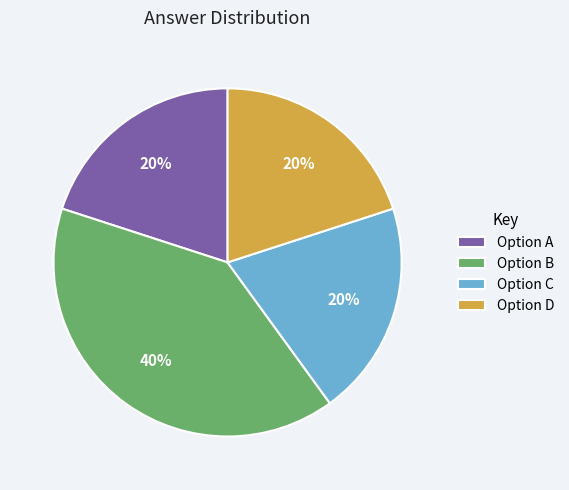

To the nearest percent, what is the difference between the largest and smallest slice percentages?

20%